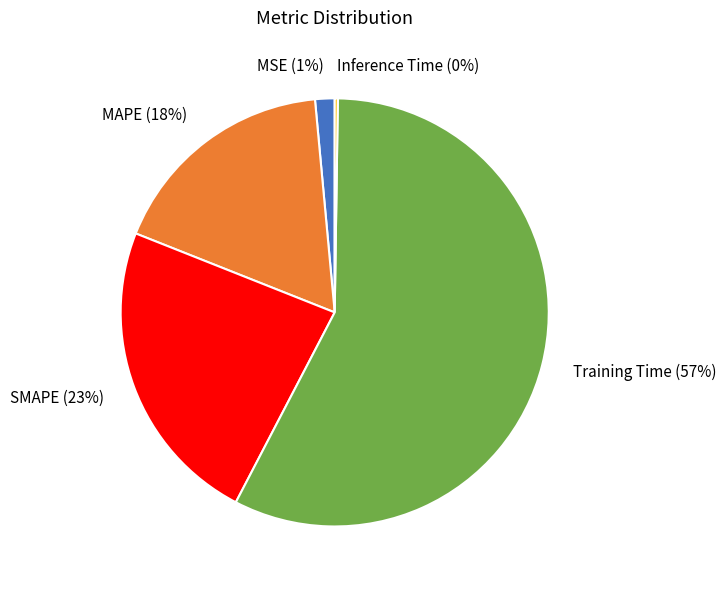

Which has a higher value, SMAPE or Training Time?

Training Time